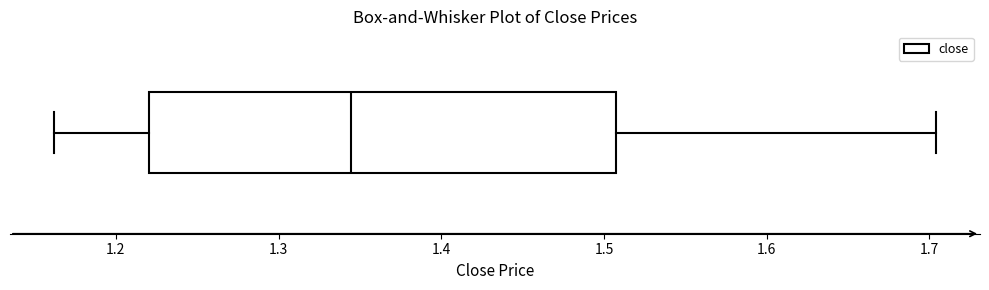

Transcribe this box plot: give where the median line is, the range the box spans, and where the two whiskers end, as read against the x-axis. The values are not printed on the chart, so give them approximately, as read against the axis.

median 1.34, box 1.22 to 1.51, whiskers 1.16 to 1.70